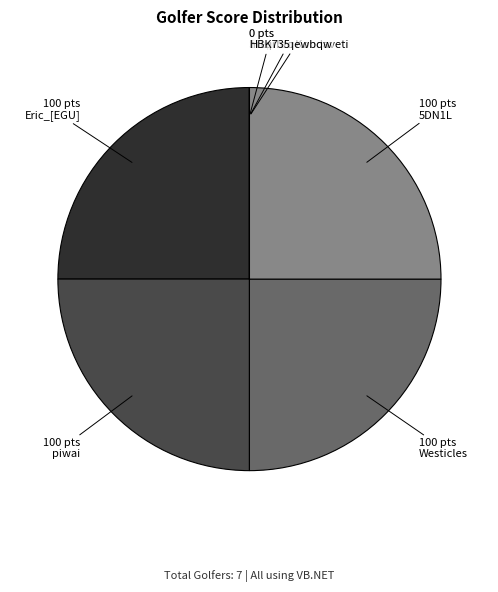

The Westicles slice represents 25% of the pie. True or false?

True